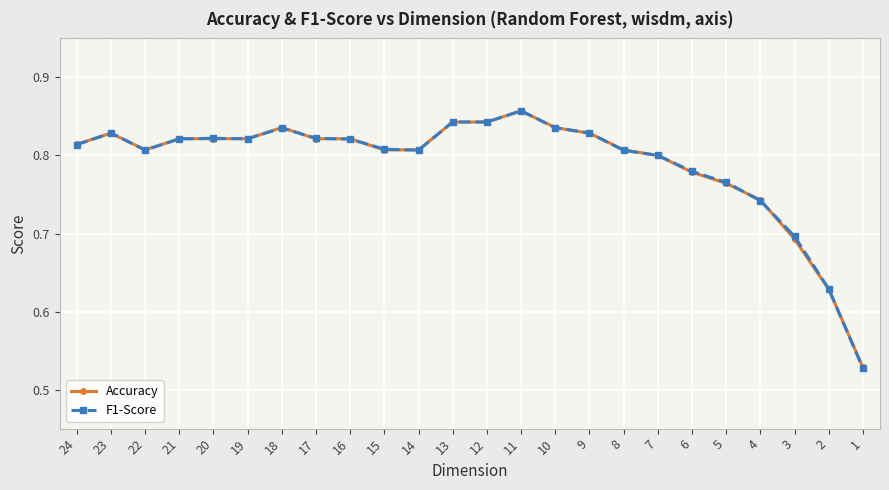

Which category has the highest value across all series?

11